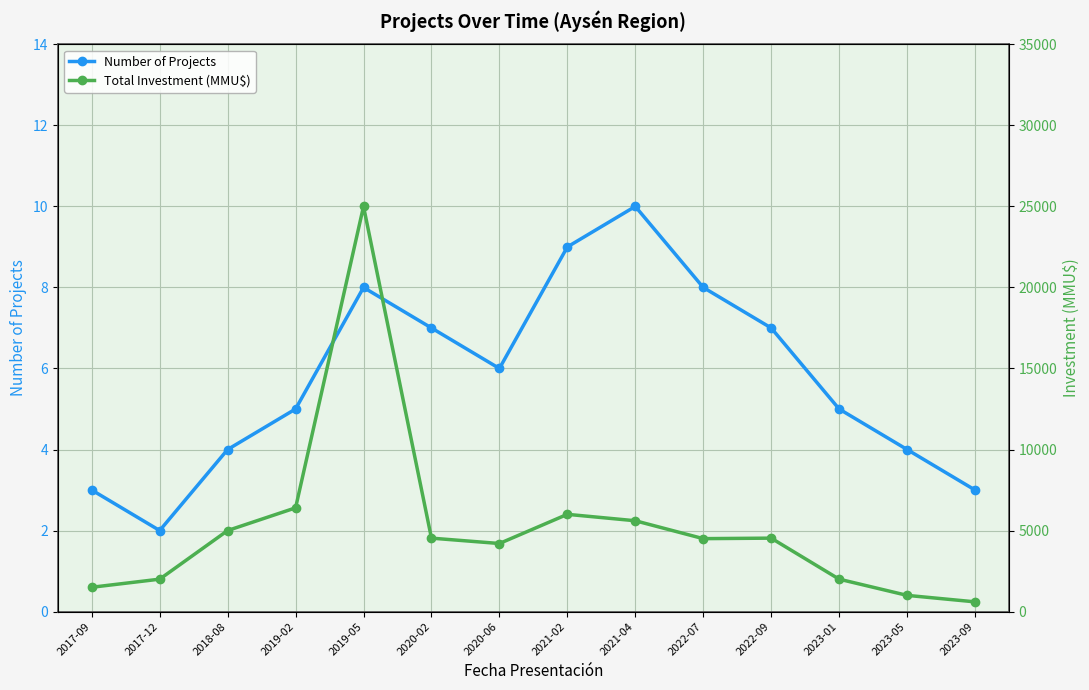

What is the difference between the Number of Projects values at 2020-06 and 2021-02?

3